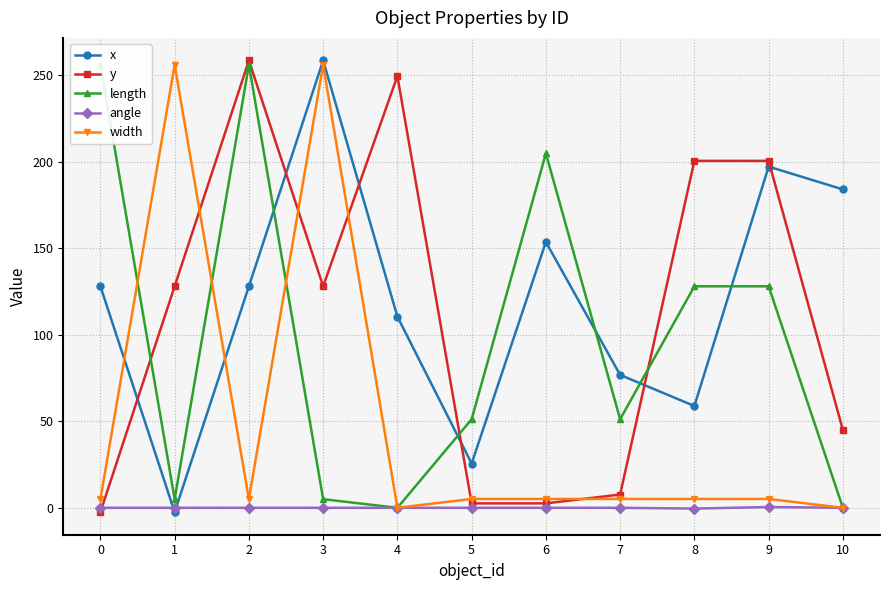

Which series has the largest total across all categories?

x